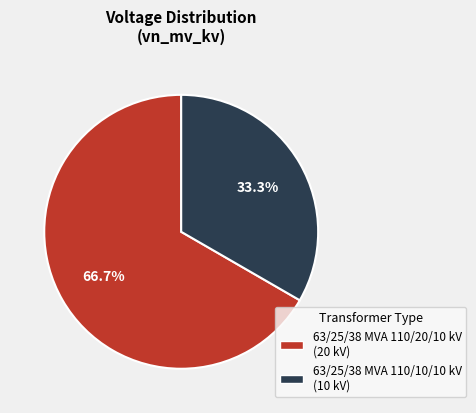

Is there any slice that represents more than half of the pie?

Yes